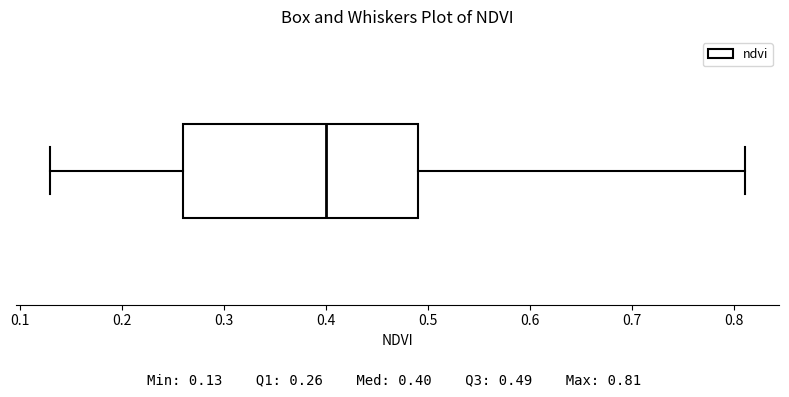

Where does the left whisker of the box end on the x-axis? The values are not printed on the chart, so give them approximately, as read against the axis.

0.13